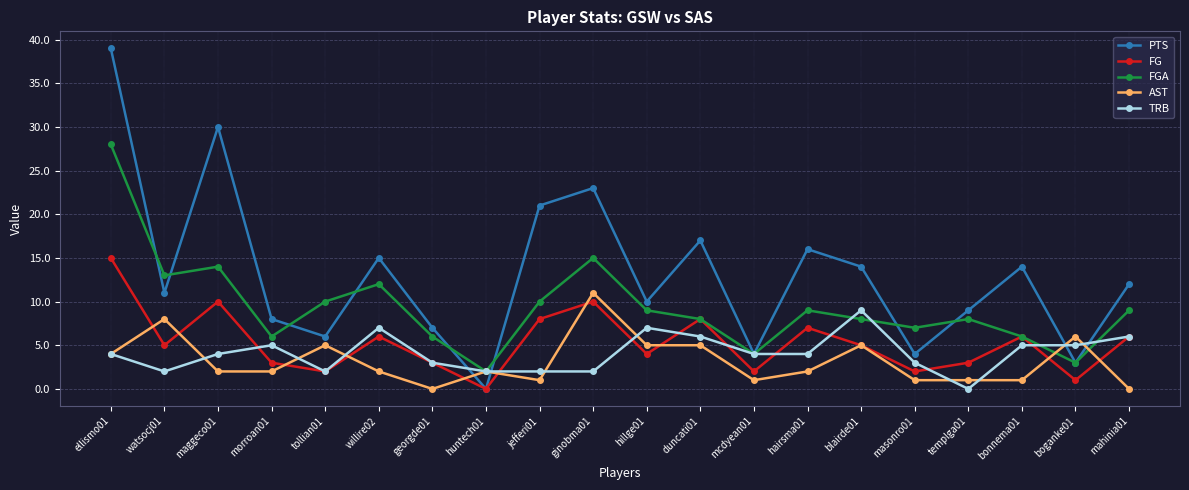

The PTS series shows 14 at templga01. True or false?

False